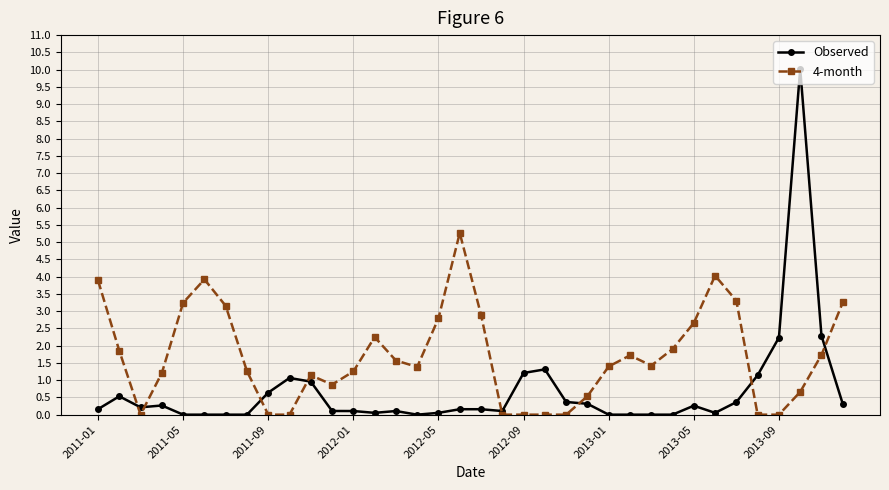

What are all the series names shown in the legend?

Observed, 4-month